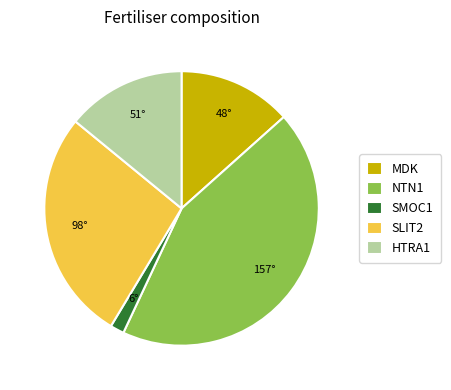

Combined, do NTN1 and HTRA1 account for over 50%?

Yes